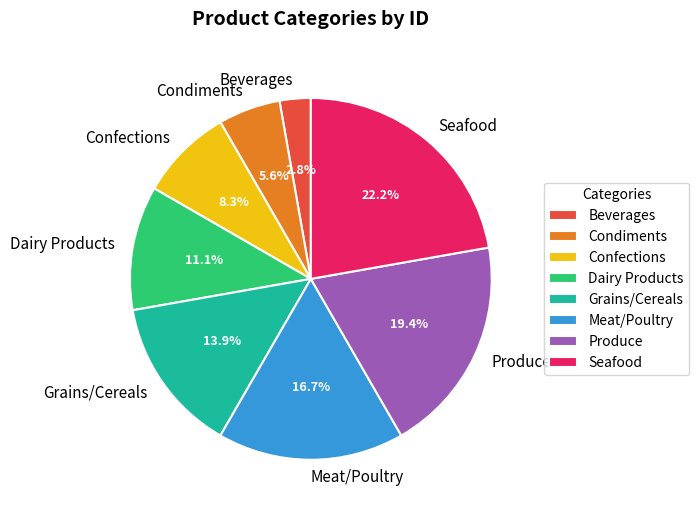

To the nearest percent, what percentage of the pie is Dairy Products?

11%